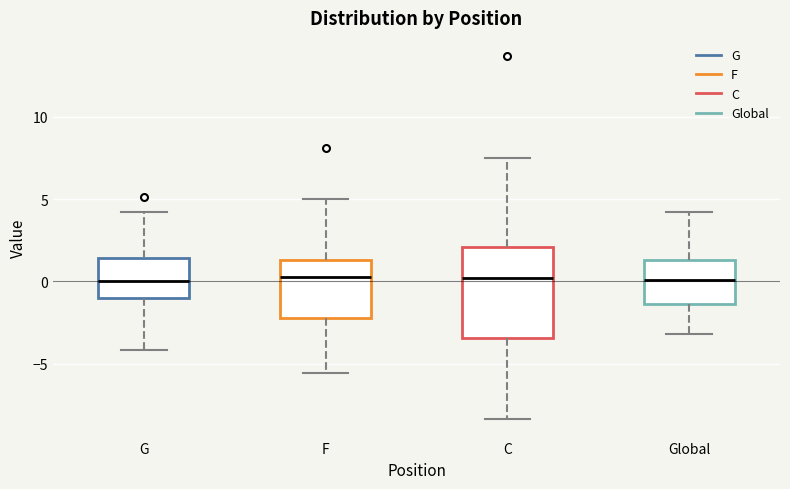

Reading left to right, read every box against the y-axis: the position of its median line, the range the box covers, and the ends of its whiskers. The values are not printed on the chart, so give them approximately, as read against the axis.

G: median 0.0, box -1.0 to 1.5, whiskers -4.0 to 4.0
F: median 0.5, box -2.0 to 1.5, whiskers -5.5 to 5.0
C: median 0.0, box -3.5 to 2.0, whiskers -8.5 to 7.5
Global: median 0.0, box -1.5 to 1.5, whiskers -3.0 to 4.0